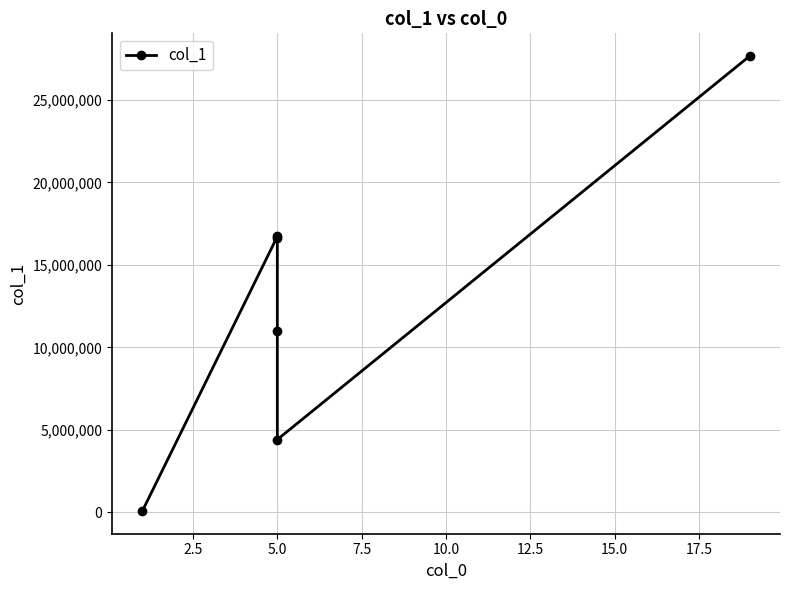

What is the maximum value shown in the chart?

27658821